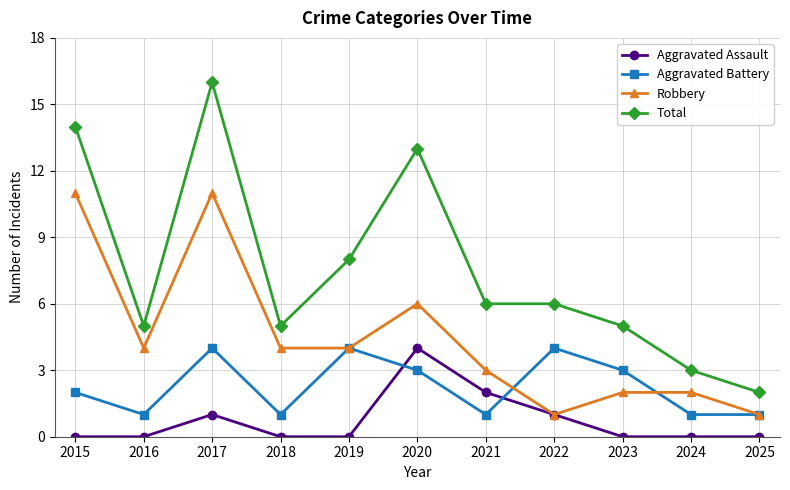

Which series has the largest range (max minus min)?

Total